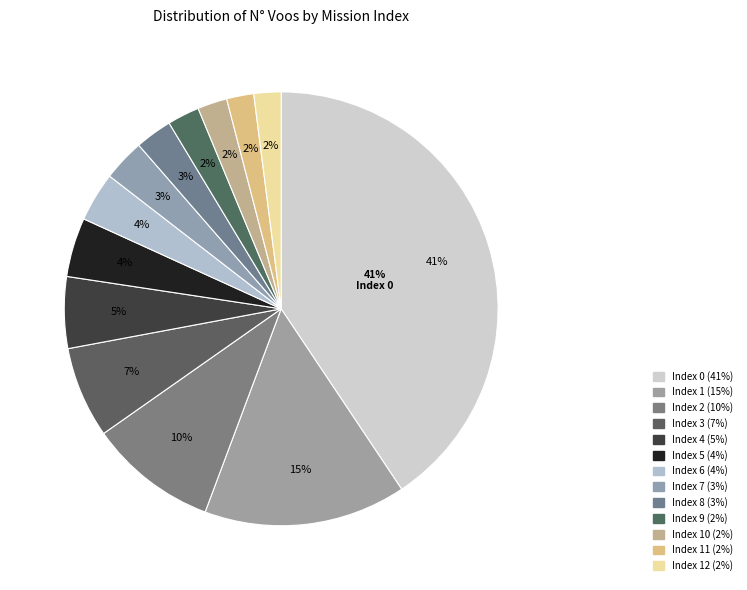

How many slices are in this pie chart?

13